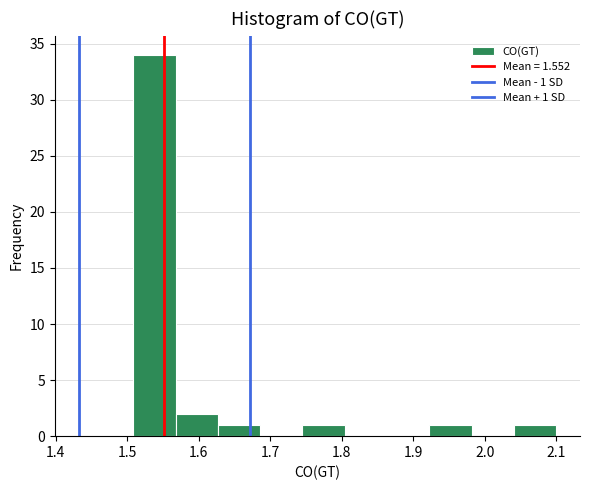

Over which range of the x-axis is the bar tallest?

1.51 to 1.57